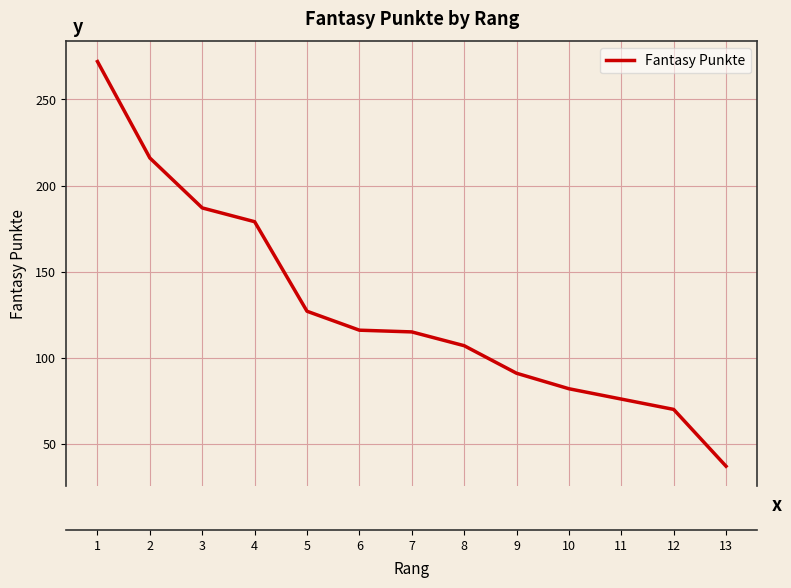

The value at 2 is 216. True or false?

True